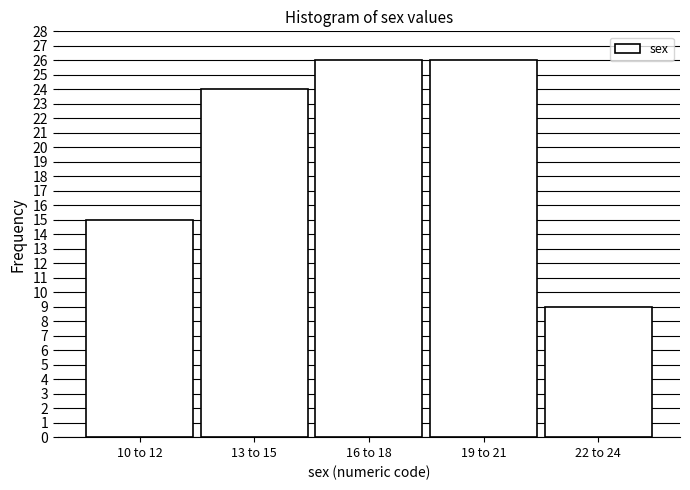

Reading left to right, list all the values displayed in this chart.

15	24	26	26	9